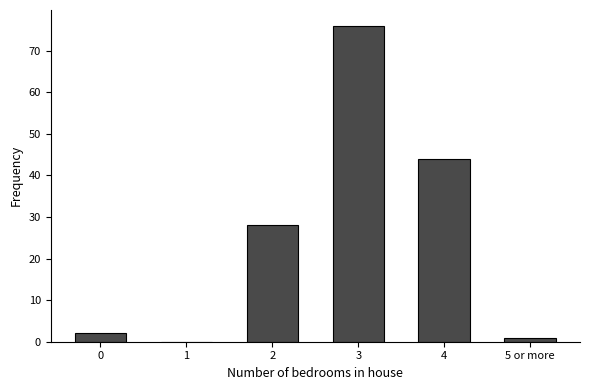

Reading left to right, what are all the values shown in this chart?

0=2	1=0	2=28	3=76	4=44	5 or more=1